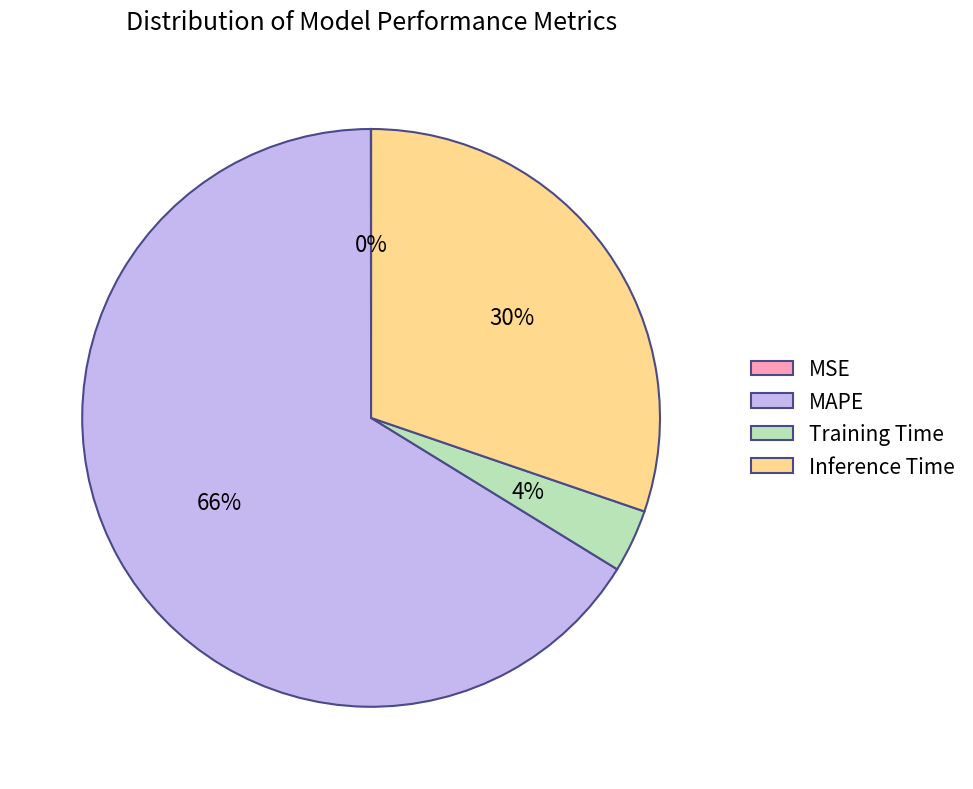

Do Inference Time and Training Time together represent more than half of the pie?

No